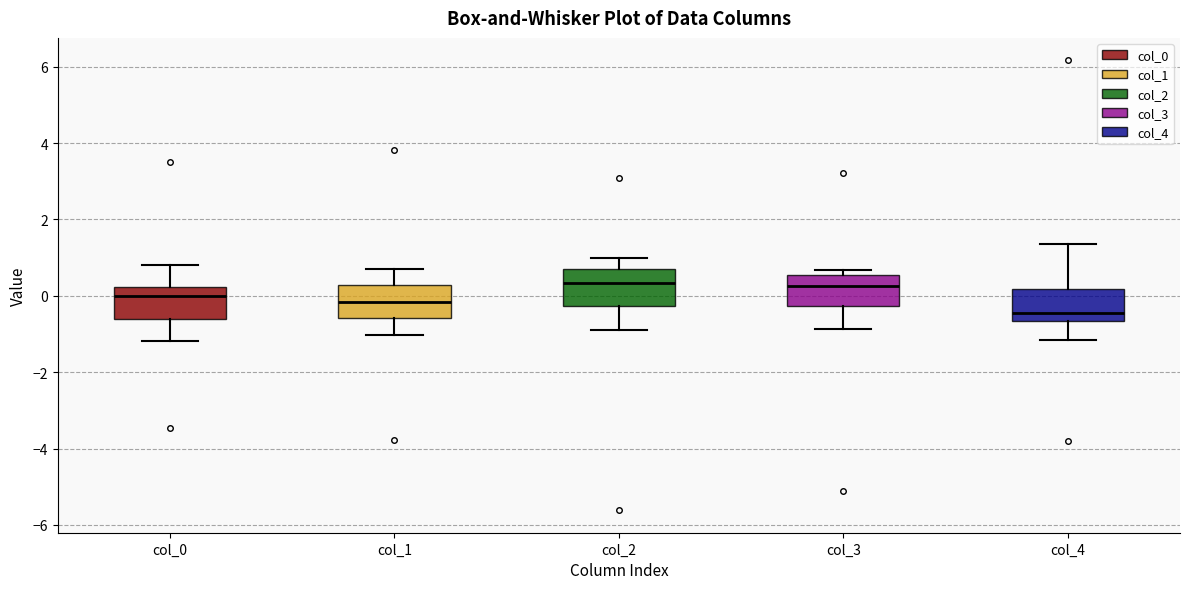

Reading left to right, transcribe this box plot: for each box, give where its median line is, the range the box spans, and where its two whiskers end, as read against the y-axis. The values are not printed on the chart, so give them approximately, as read against the axis.

col_0: median 0.0, box -0.6 to 0.2, whiskers -1.2 to 0.8
col_1: median -0.2, box -0.6 to 0.2, whiskers -1.0 to 0.6
col_2: median 0.4, box -0.2 to 0.6, whiskers -1.0 to 1.0
col_3: median 0.2, box -0.2 to 0.6, whiskers -0.8 to 0.6 (just above the box's upper edge)
col_4: median -0.4, box -0.6 to 0.2, whiskers -1.2 to 1.4